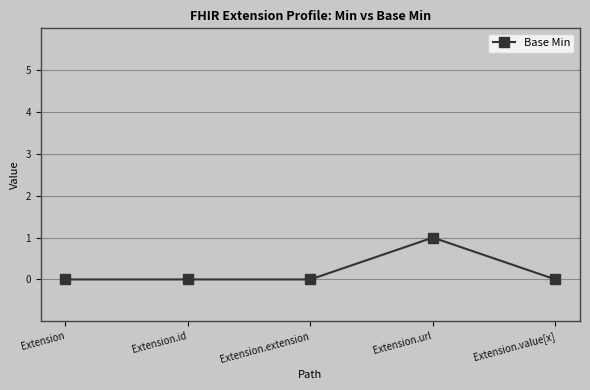

At which category does the chart reach its peak across all series?

Extension.url